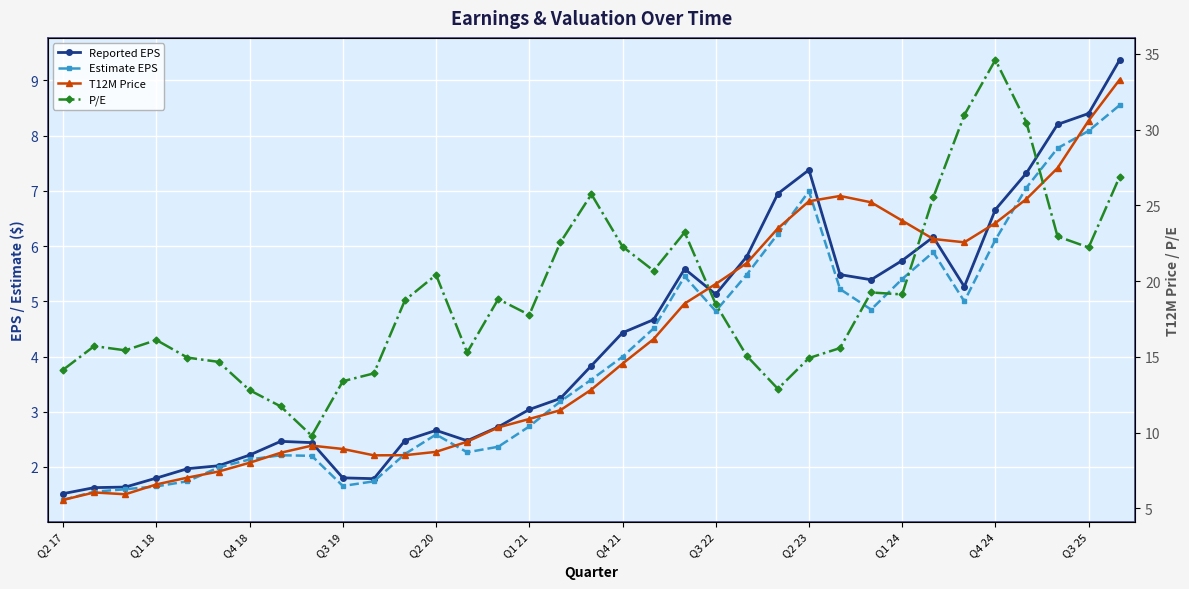

How many intersections are there between P/E and T12M Price?

3